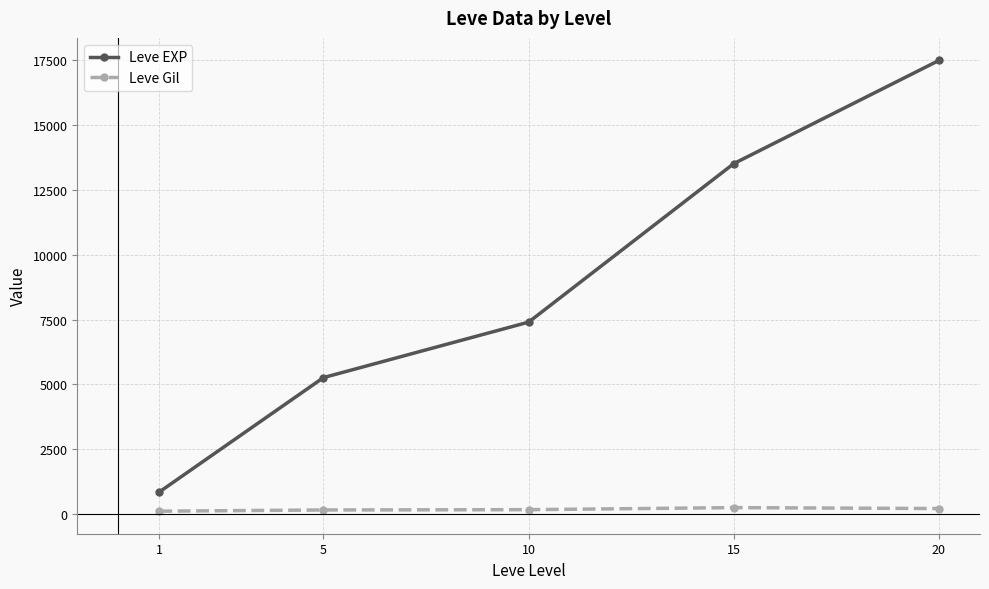

True or false: Leve EXP has more than 0 points higher than both neighbors.

False